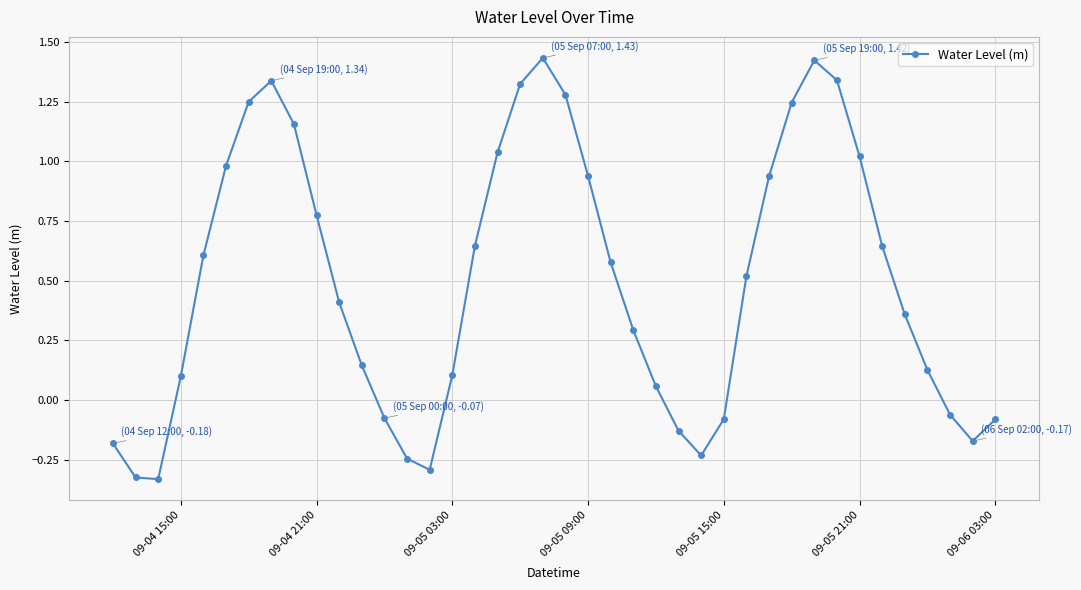

What is the difference between the maximum and second lowest values?

1.8